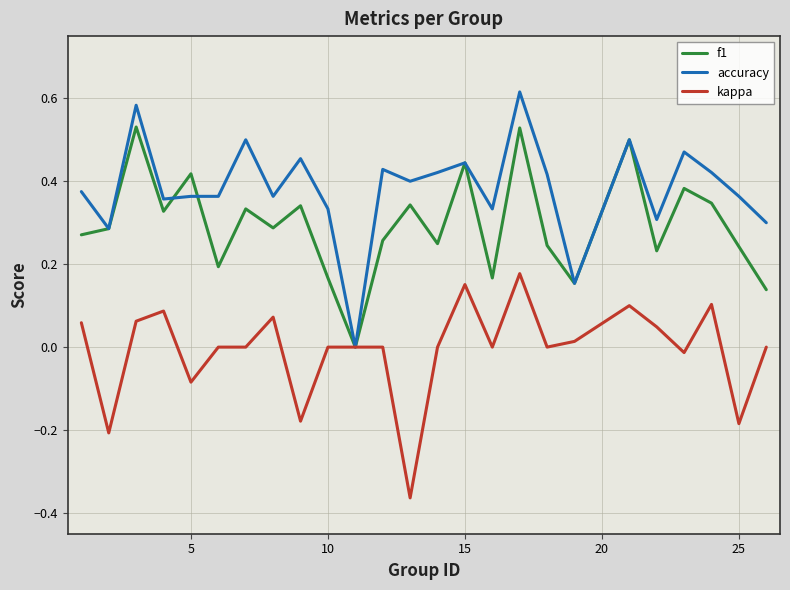

Which series has the largest total across all categories?

accuracy